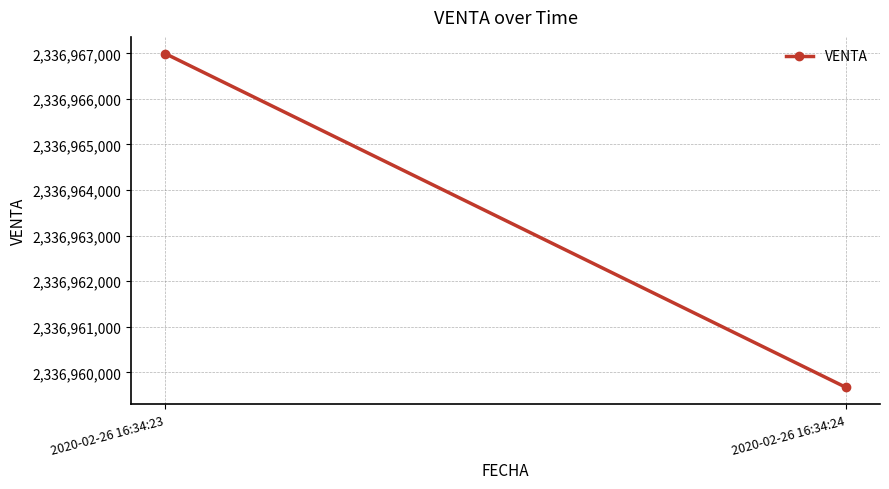

Between 2020-02-26 16:34:23 and 2020-02-26 16:34:24, which is larger?

2020-02-26 16:34:23